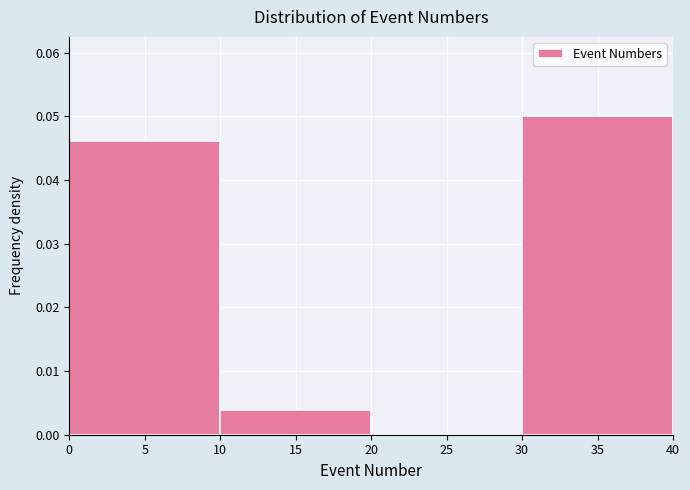

Reading left to right, list every bar in this chart as the range it spans on the x-axis followed by its height. The values are not printed on the chart, so give them approximately, as read against the axis.

0 to 10: 0.046
10 to 20: 0.004
20 to 30: 0
30 to 40: 0.050